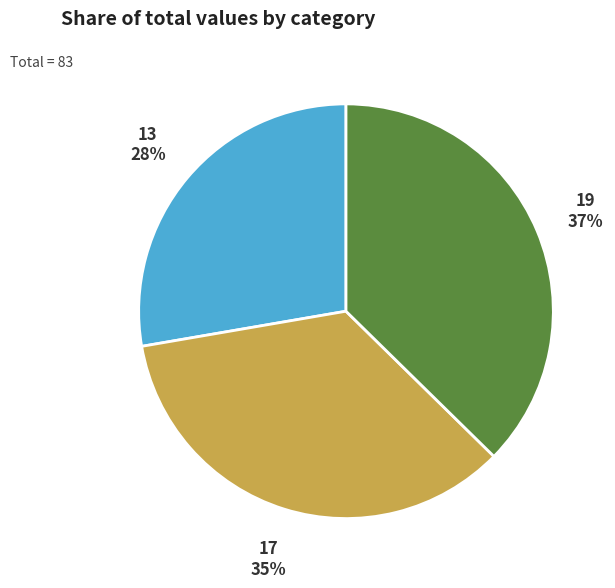

Count the number of slices in the pie.

3